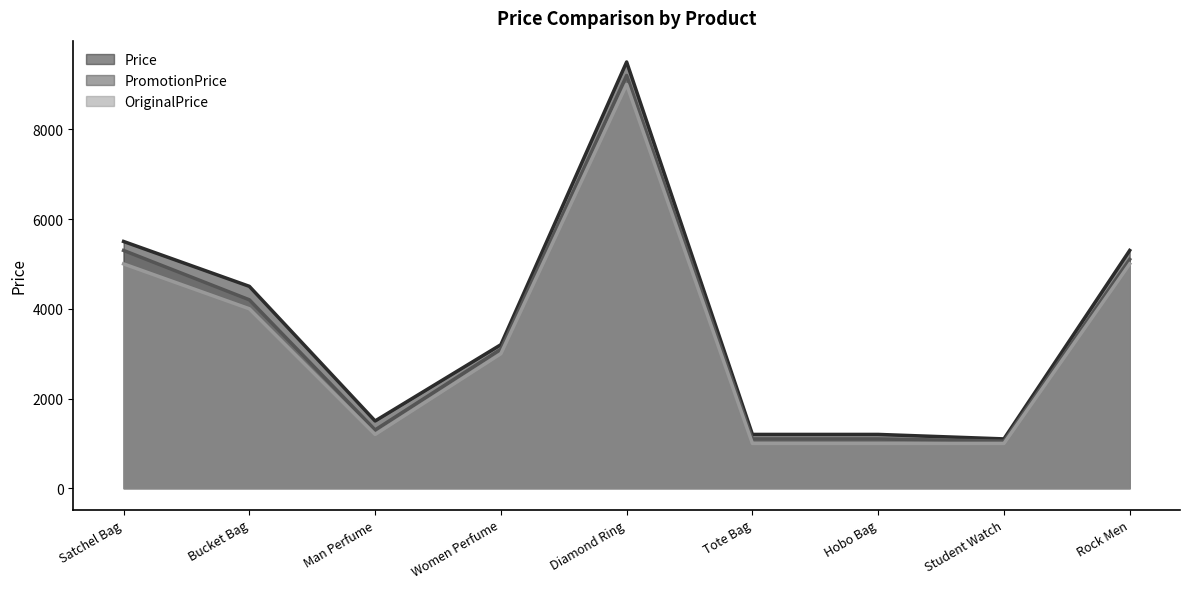

True or false: PromotionPrice and OriginalPrice cross at least once.

False